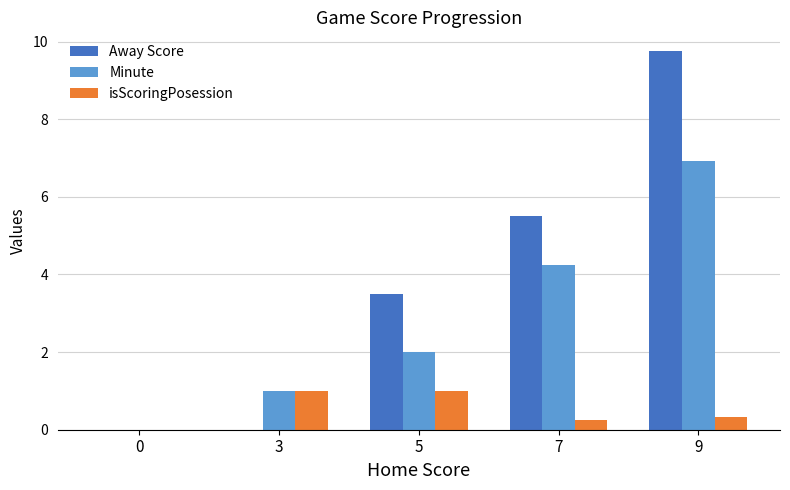

Which series has the widest spread of values?

Away Score